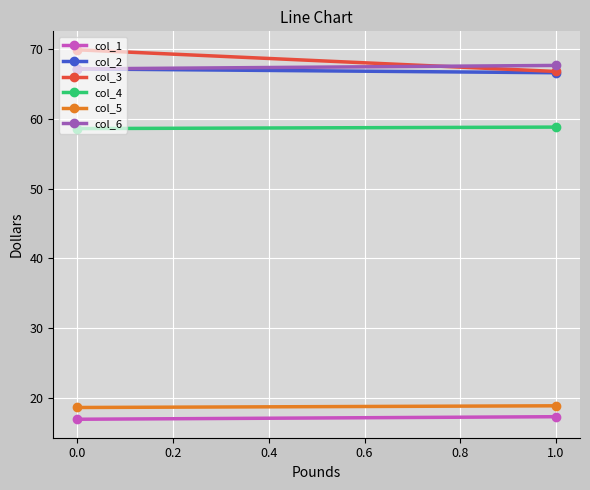

Is the value of col_6 at 1.0 greater than the value of col_1 at 0.0?

Yes